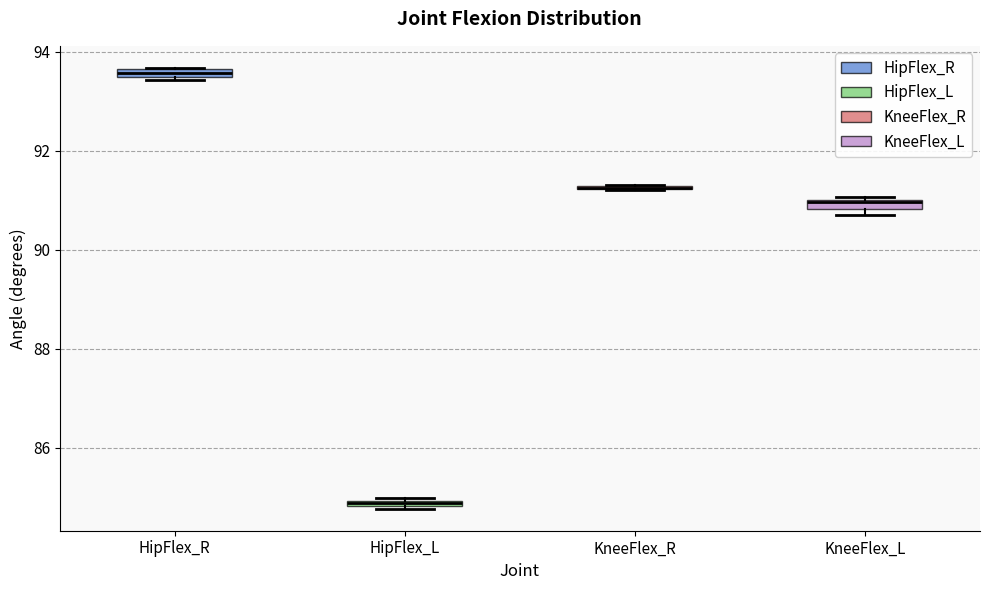

Where is the lower edge of the box for KneeFlex_L on the y-axis? The values are not printed on the chart, so give them approximately, as read against the axis.

90.8